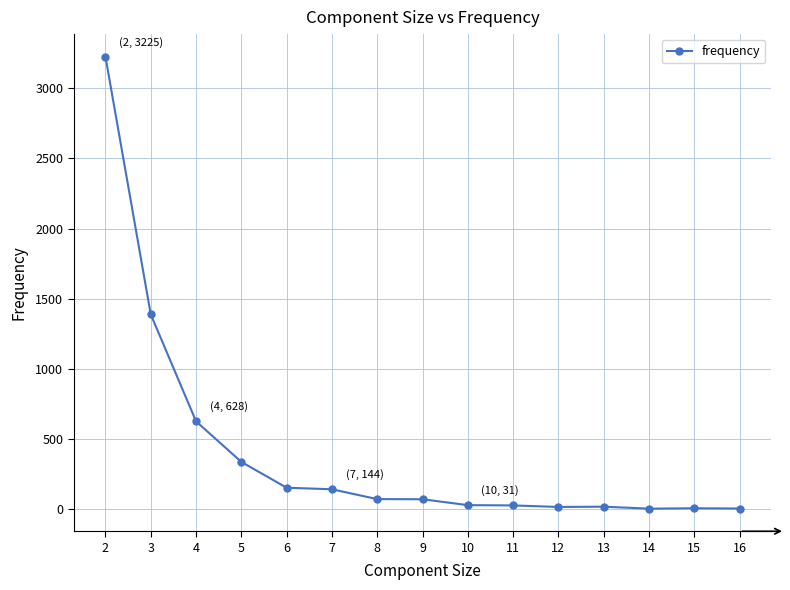

How many lines are shown in the chart?

1